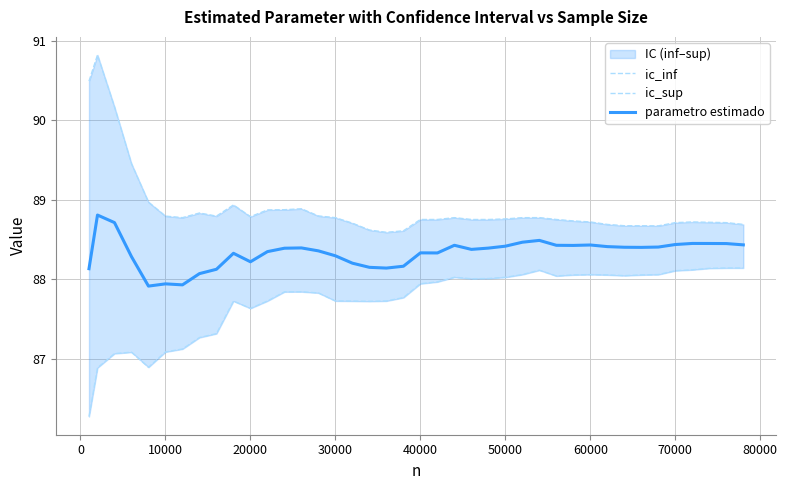

How many interior local peaks does the parametro estimado series have?

9